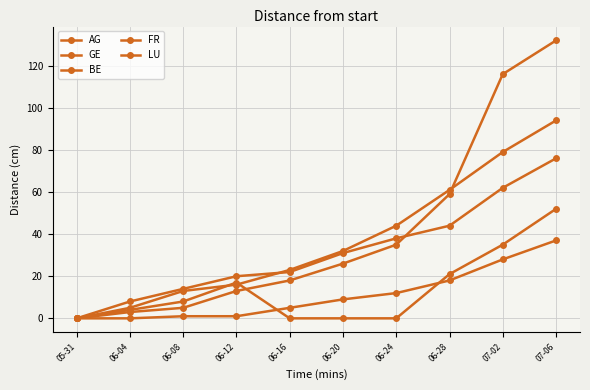

Is the value of BE at 06-24 greater than the value of FR at 05-31?

No